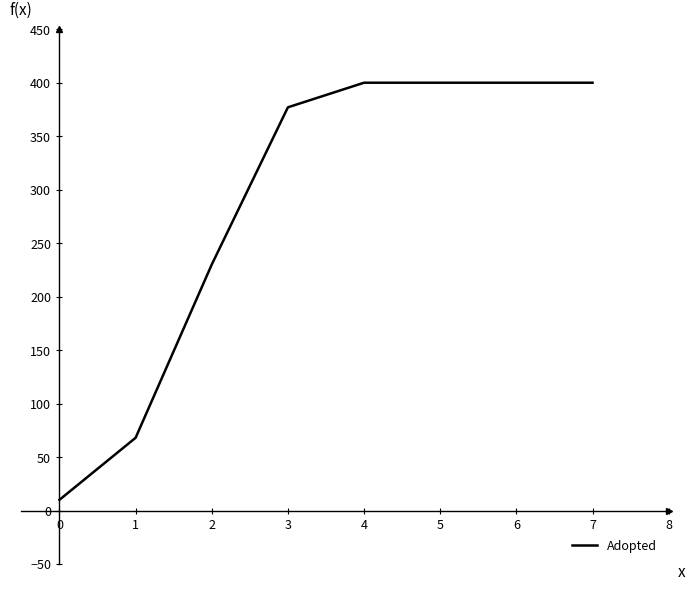

What is the ratio of the value at 6 to the value at 2?

1.7